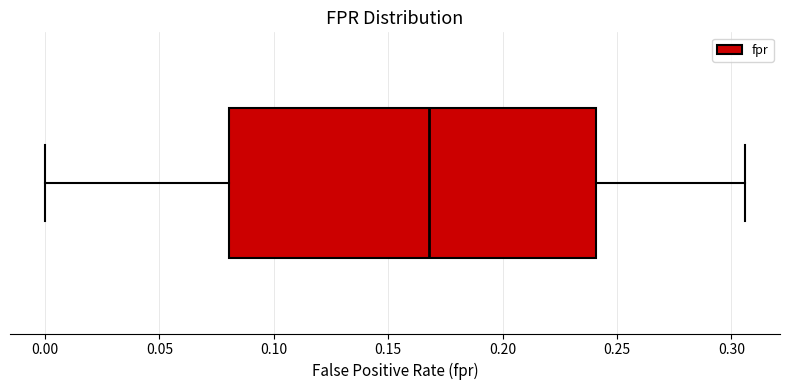

Transcribe this box plot: give where the median line is, the range the box spans, and where the two whiskers end, as read against the x-axis. The values are not printed on the chart, so give them approximately, as read against the axis.

median 0.170, box 0.080 to 0.240, whiskers 0.000 to 0.305